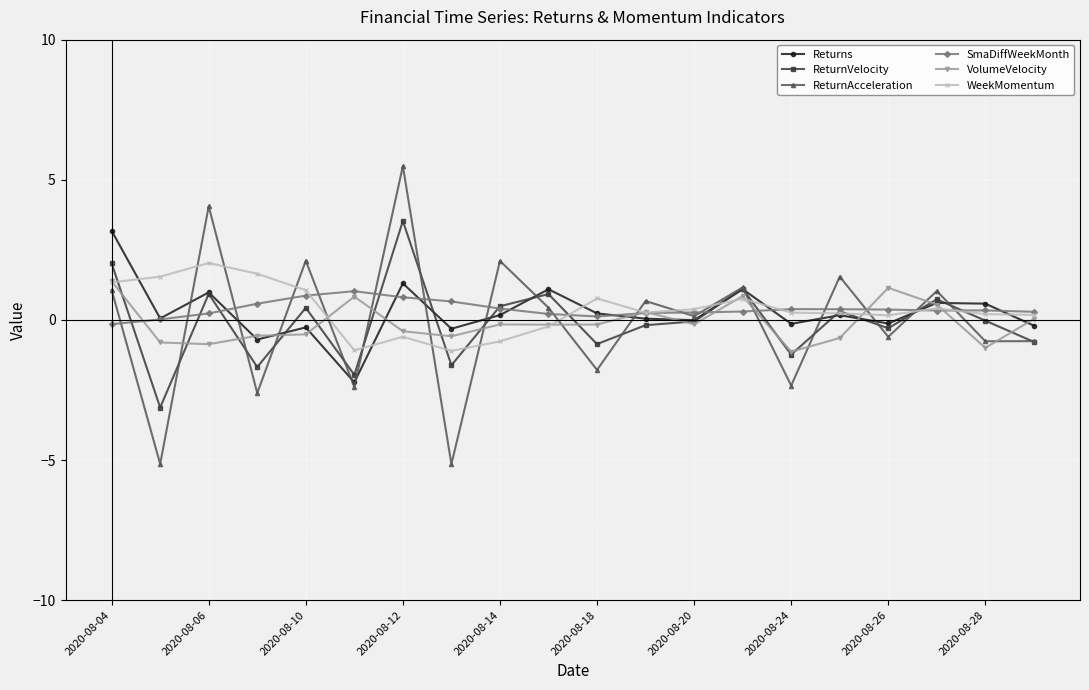

After their last crossing, which series has the higher values: ReturnAcceleration or VolumeVelocity?

VolumeVelocity